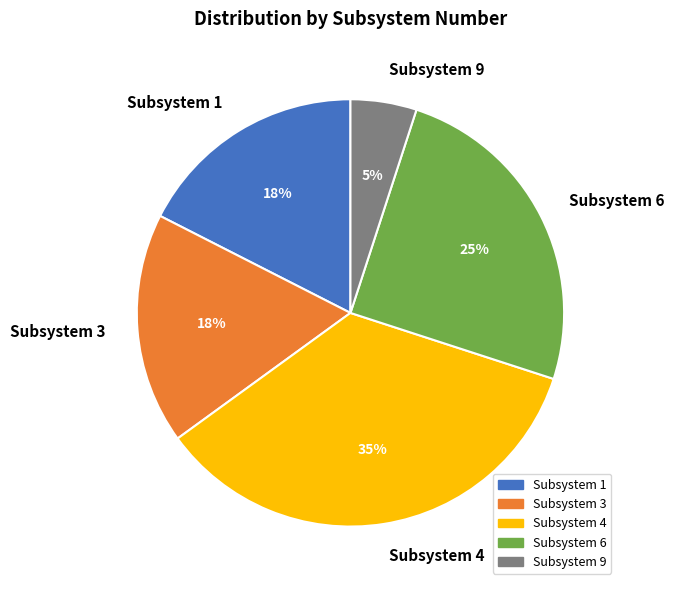

To the nearest percent, what is the difference between the largest and smallest slice percentages?

30%